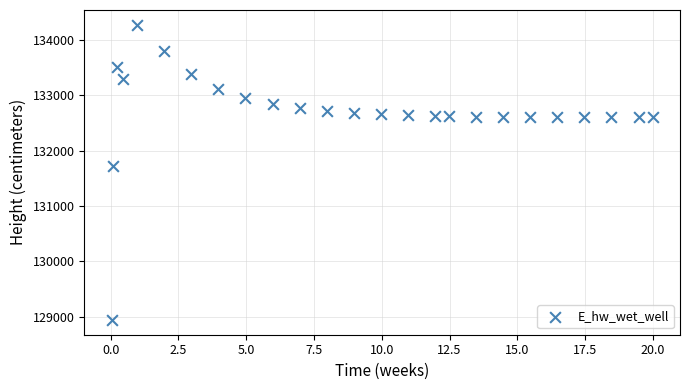

What Y value in the scatter plot is closest to 131606?

131728.0